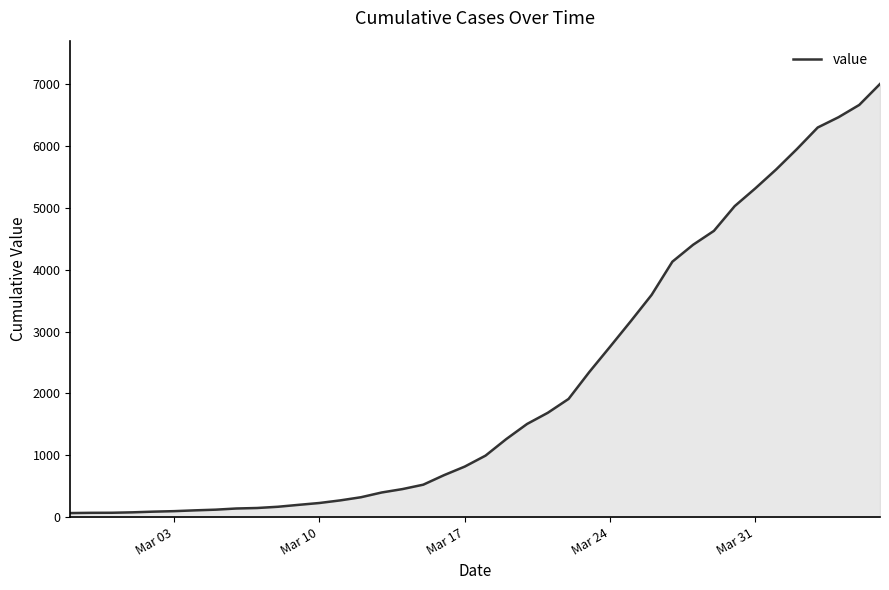

What is the maximum value shown in the chart?

7005